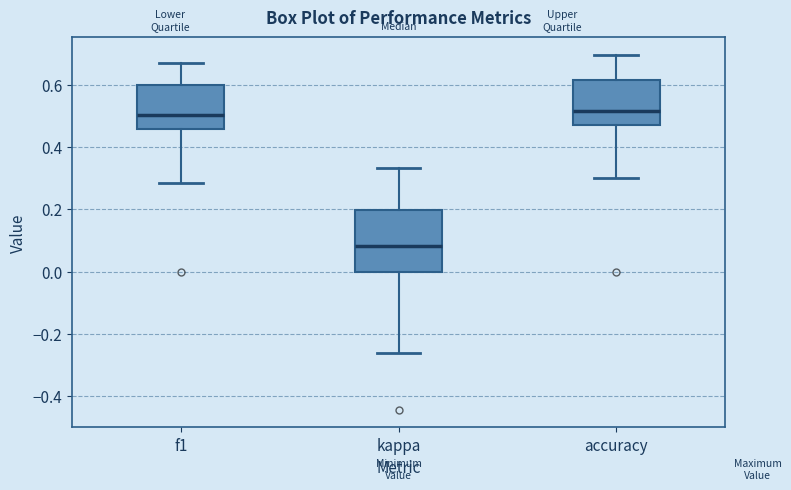

Reading left to right, read every box against the y-axis: the position of its median line, the range the box covers, and the ends of its whiskers. The values are not printed on the chart, so give them approximately, as read against the axis.

f1: median 0.50, box 0.46 to 0.60, whiskers 0.28 to 0.68
kappa: median 0.08, box 0.00 to 0.20, whiskers -0.26 to 0.34
accuracy: median 0.52, box 0.48 to 0.62, whiskers 0.30 to 0.70